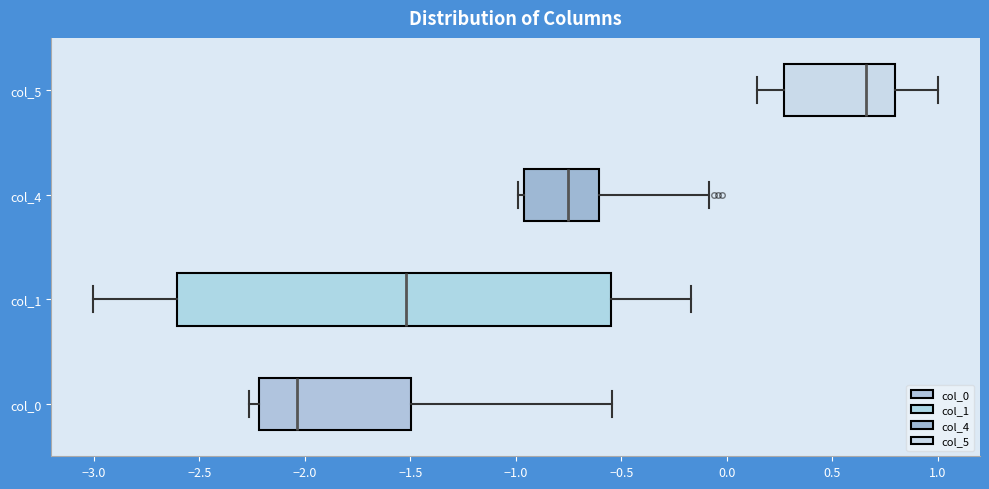

Reading bottom to top, read every box against the x-axis: the position of its median line, the range the box covers, and the ends of its whiskers. The values are not printed on the chart, so give them approximately, as read against the axis.

col_0: median -2.05, box -2.20 to -1.50, whiskers -2.25 to -0.55
col_1: median -1.50, box -2.60 to -0.55, whiskers -3.00 to -0.15
col_4: median -0.75, box -0.95 to -0.60, whiskers -1.00 to -0.10
col_5: median 0.65, box 0.25 to 0.80, whiskers 0.15 to 1.00